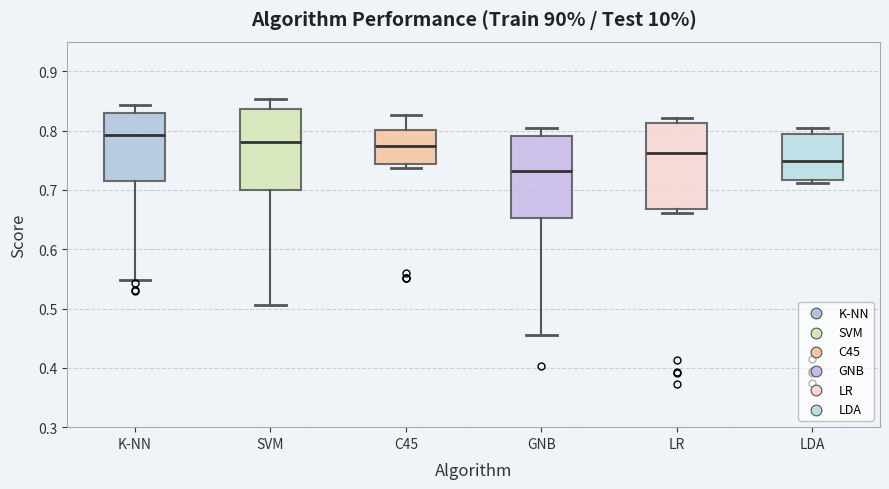

Reading left to right, transcribe this box plot: for each box, give where its median line is, the range the box spans, and where its two whiskers end, as read against the y-axis. The values are not printed on the chart, so give them approximately, as read against the axis.

K-NN: median 0.79, box 0.72 to 0.83, whiskers 0.55 to 0.84
SVM: median 0.78, box 0.70 to 0.84, whiskers 0.51 to 0.85
C45: median 0.77, box 0.74 to 0.80, whiskers 0.74 (just below the box's lower edge) to 0.83
GNB: median 0.73, box 0.65 to 0.79, whiskers 0.45 to 0.80
LR: median 0.76, box 0.67 to 0.81, whiskers 0.66 to 0.82
LDA: median 0.75, box 0.72 to 0.79, whiskers 0.71 to 0.80